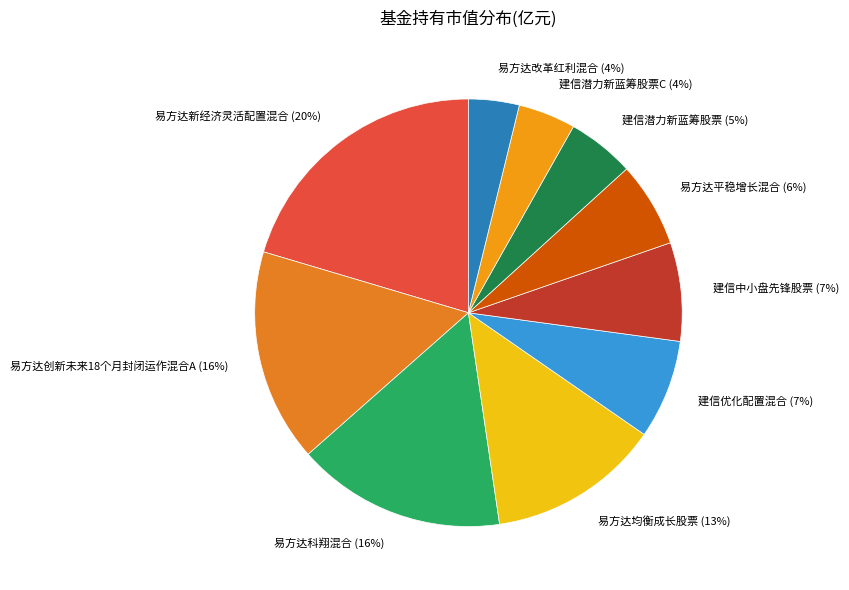

Between 建信优化配置混合 and 易方达科翔混合, which is larger?

易方达科翔混合